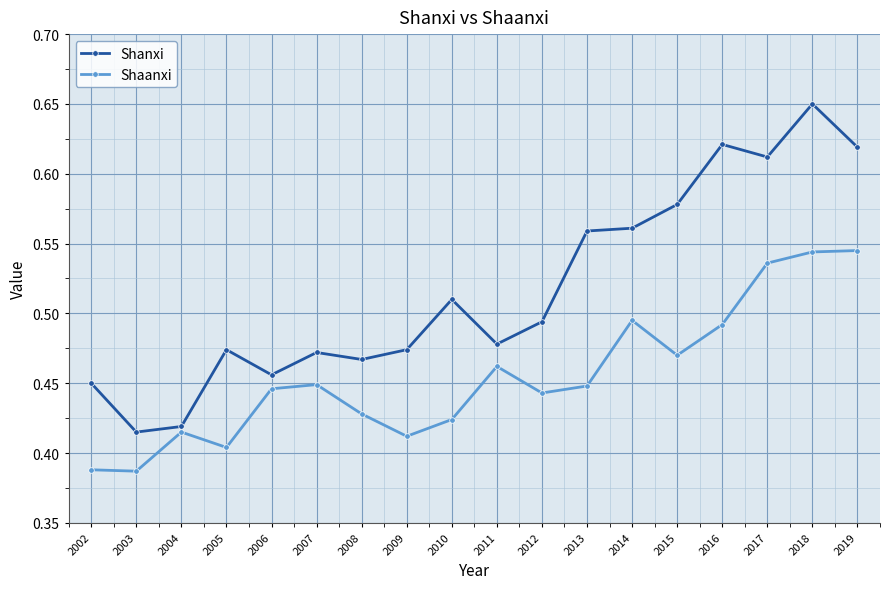

Between 2004 and 2008, which series saw the biggest shift?

Shanxi